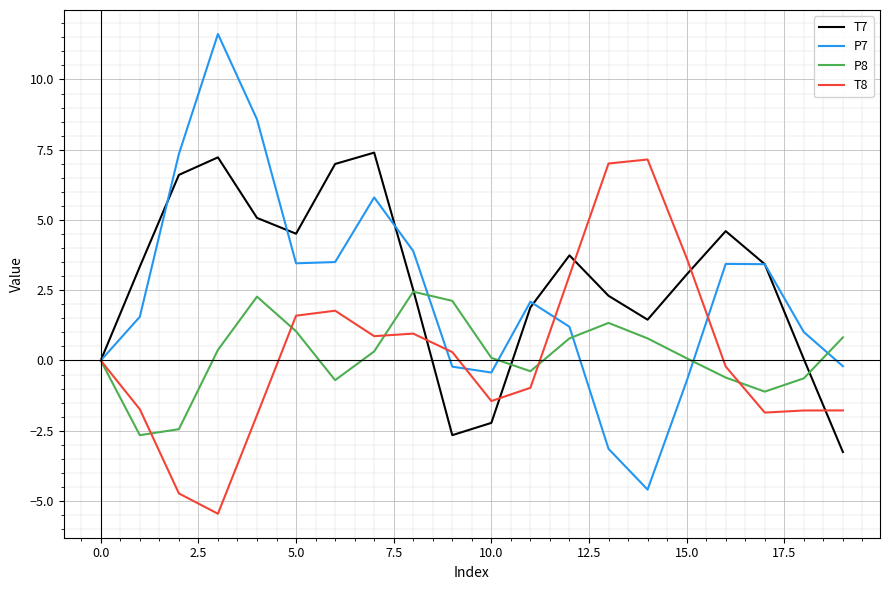

After their last crossing, which series has the higher values: P7 or P8?

P8